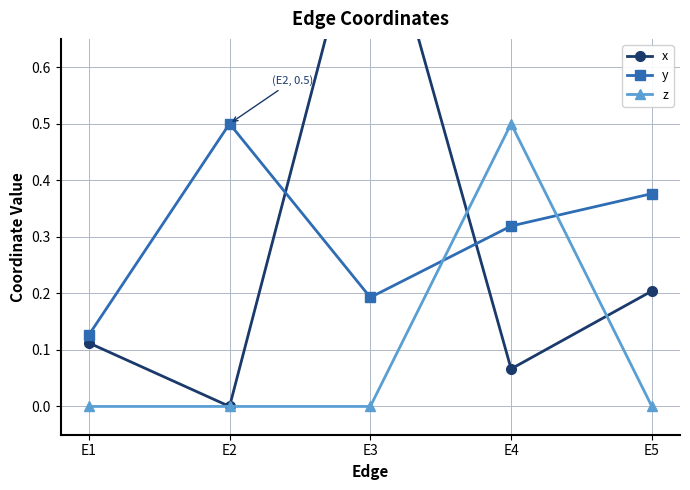

Which series changed the most between E3 and E5?

x